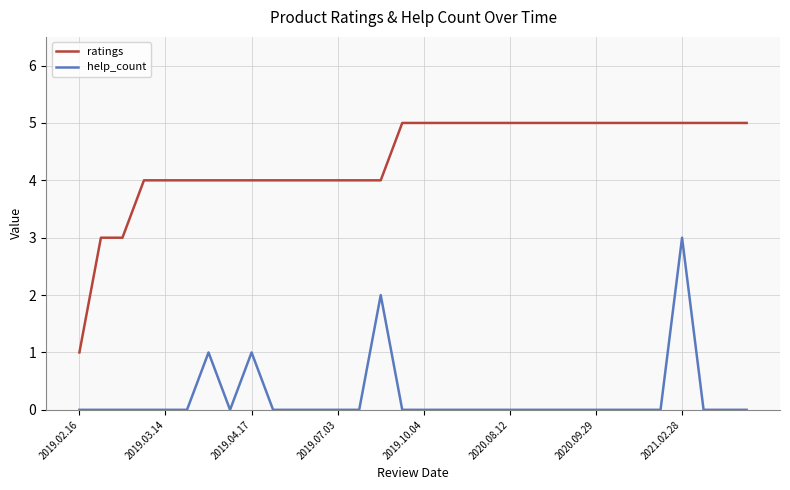

True or false: ratings and help_count cross at least once.

False